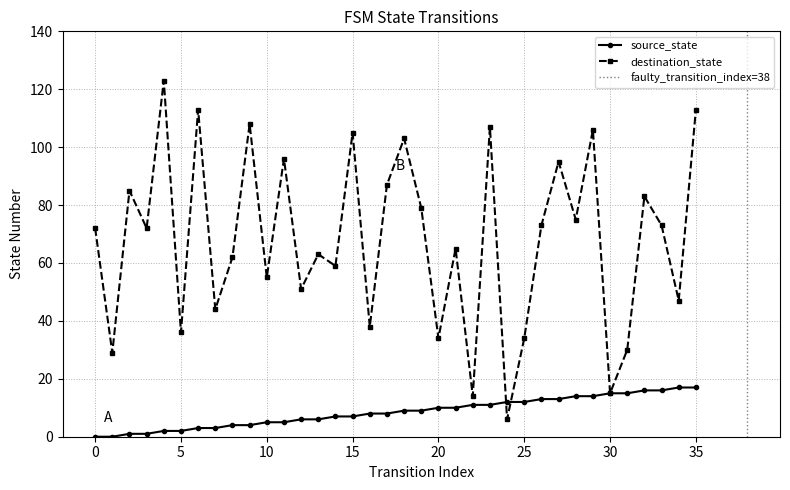

What is the difference between the source_state values at 31 and 5?

13